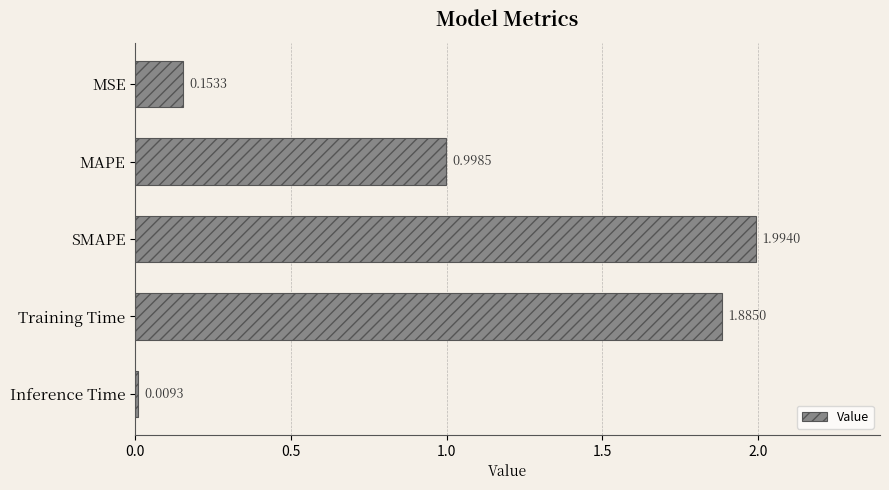

What is the maximum value shown in the chart?

2.0